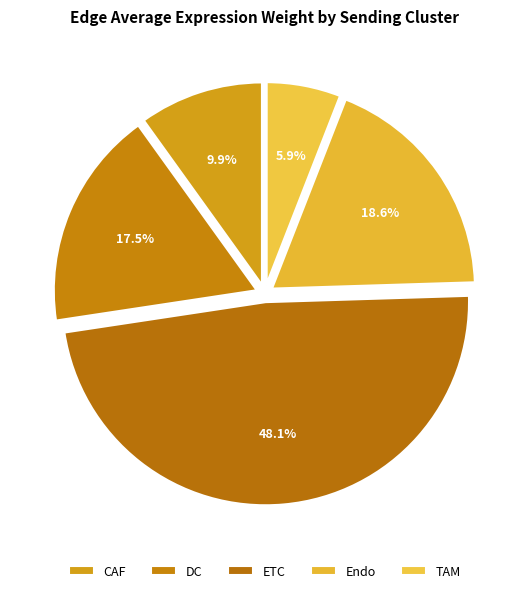

How many slices are in this pie chart?

5